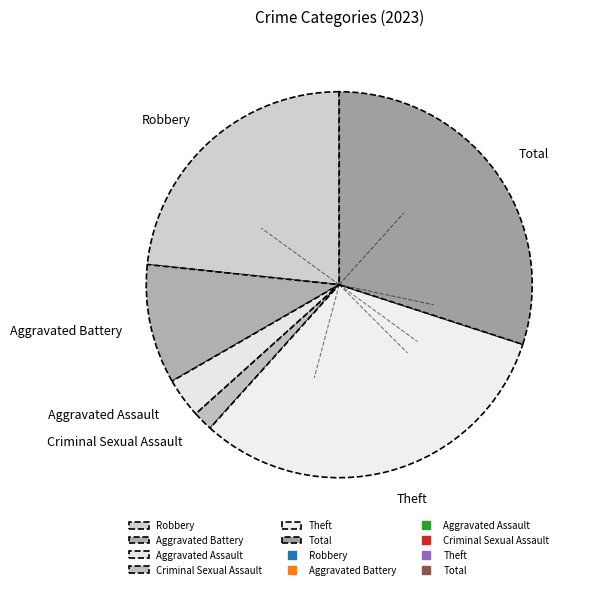

Which slice is the largest?

Theft